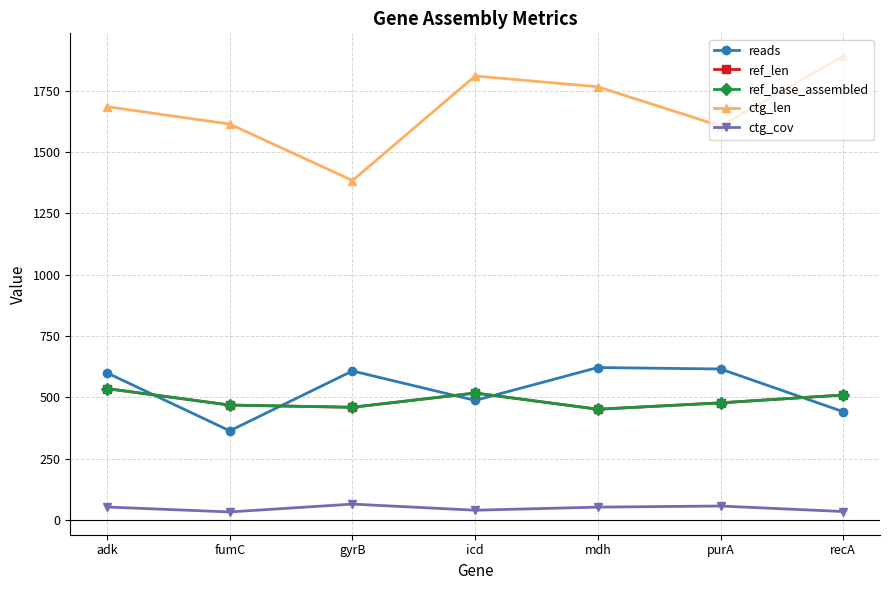

True or false: ref_base_assembled has a value of 469.0 at fumC.

True